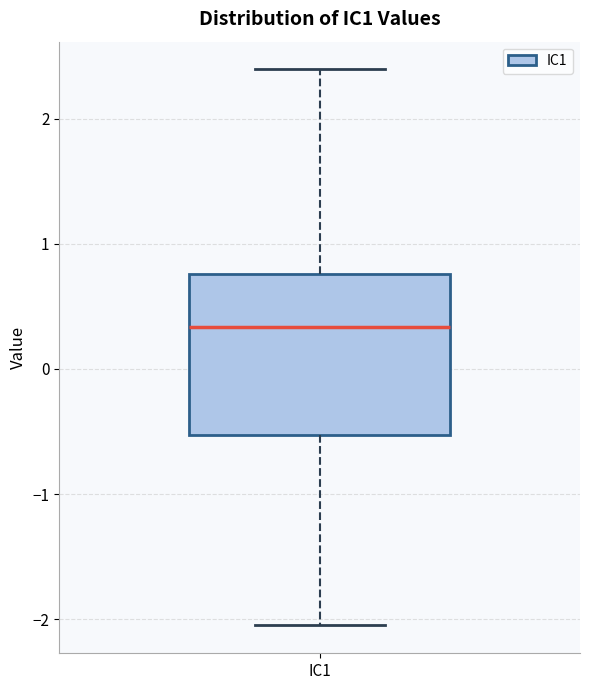

Transcribe this box plot: give where the median line is, the range the box spans, and where the two whiskers end, as read against the y-axis. The values are not printed on the chart, so give them approximately, as read against the axis.

median 0.3, box -0.5 to 0.8, whiskers -2.1 to 2.4